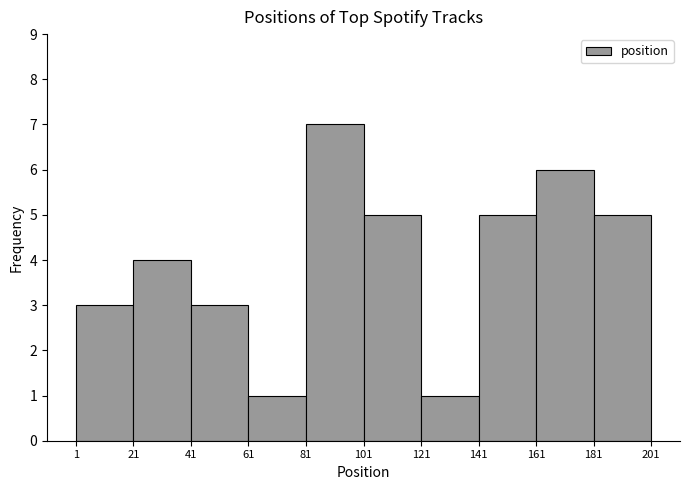

Reading left to right, list every bar in this chart as the range it spans on the x-axis followed by its height. The values are not printed on the chart, so give them approximately, as read against the axis.

1 to 21: 3
21 to 41: 4
41 to 61: 3
61 to 81: 1
81 to 101: 7
101 to 121: 5
121 to 141: 1
141 to 161: 5
161 to 181: 6
181 to 201: 5